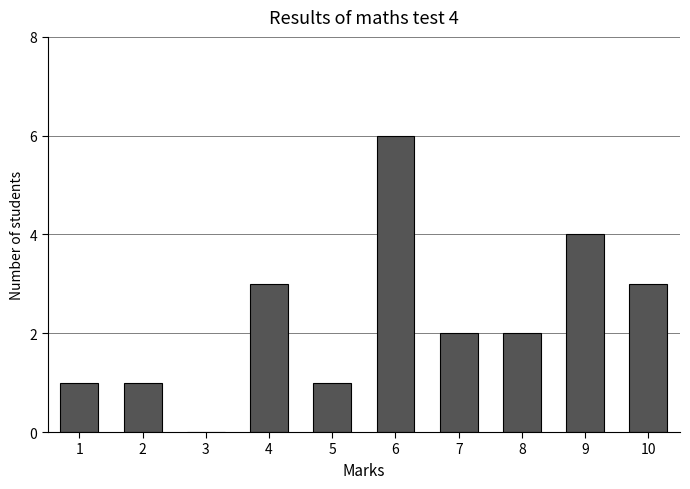

Reading right to left, what are all the values shown in this chart?

10=3	9=4	8=2	7=2	6=6	5=1	4=3	3=0	2=1	1=1